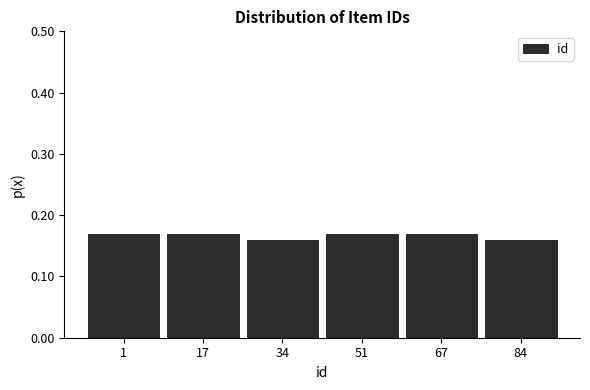

True or false: the data shows 0.1 at 67.

False